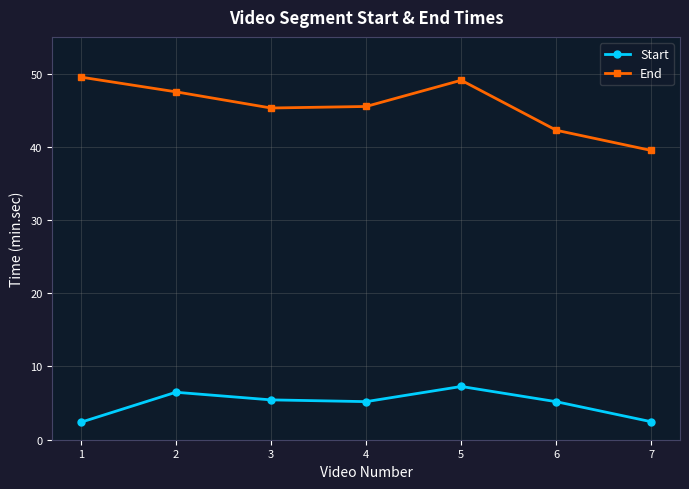

What is the greatest value displayed?

49.5